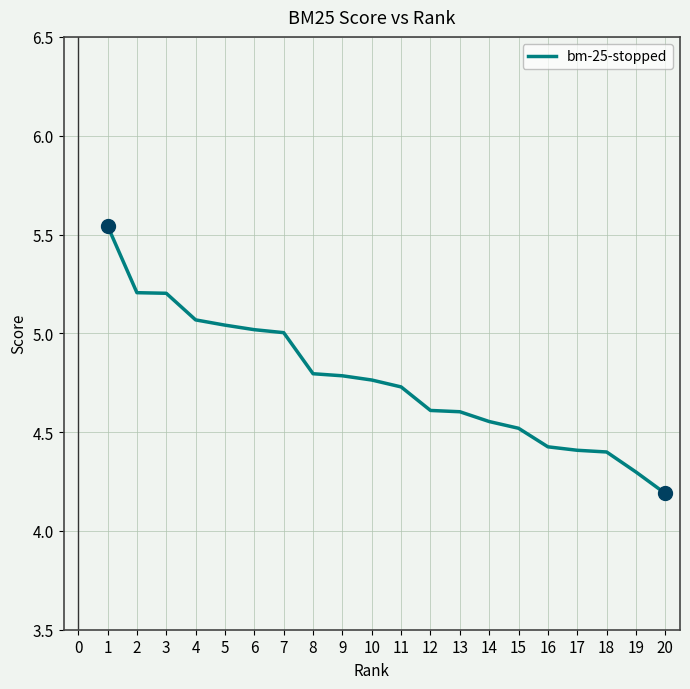

The value at 3 is 5.2. True or false?

True